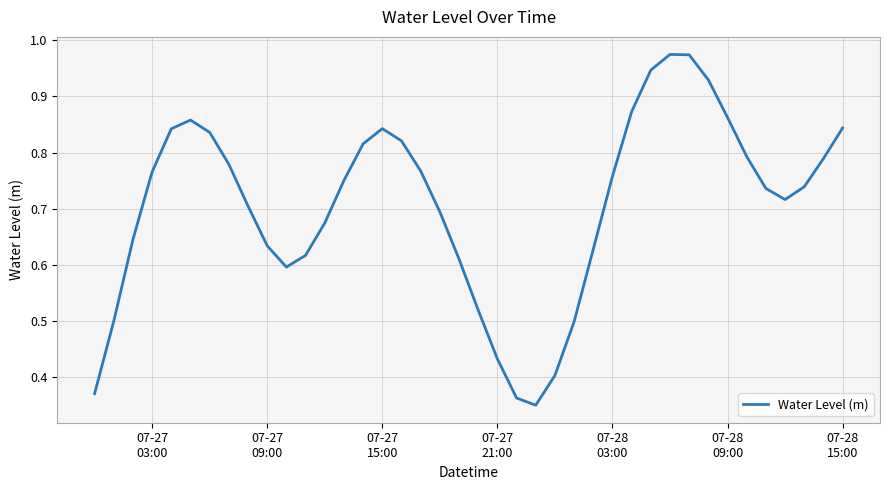

Does the chart have visible grid lines?

Yes